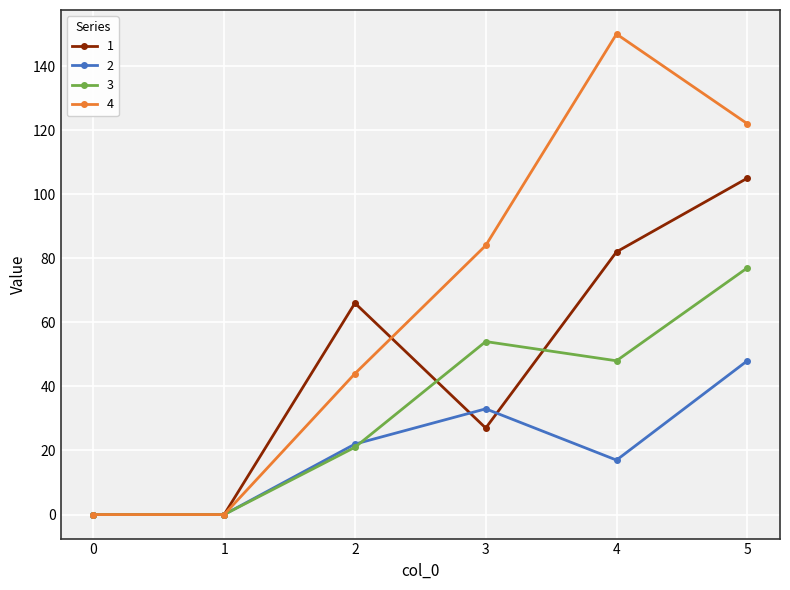

At how many categories does at least one series exceed 110?

2